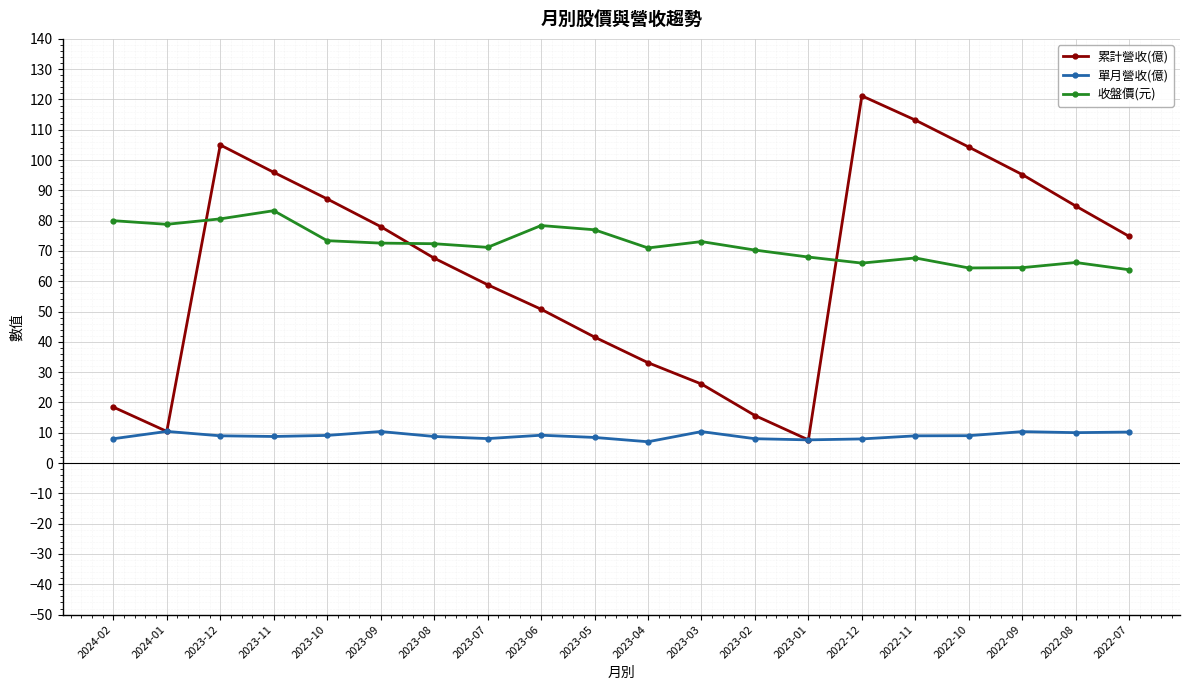

Which series has the largest range (max minus min)?

累計營收(億)